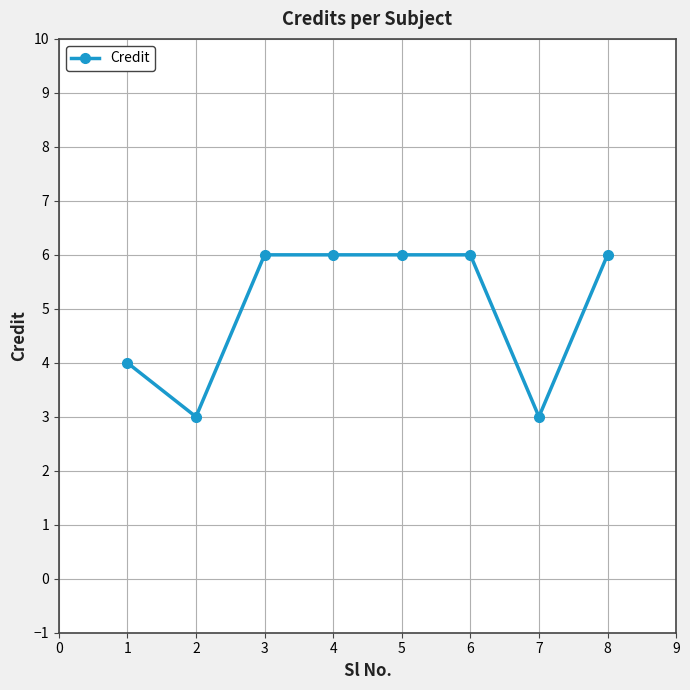

What is the difference between the maximum and minimum values?

3